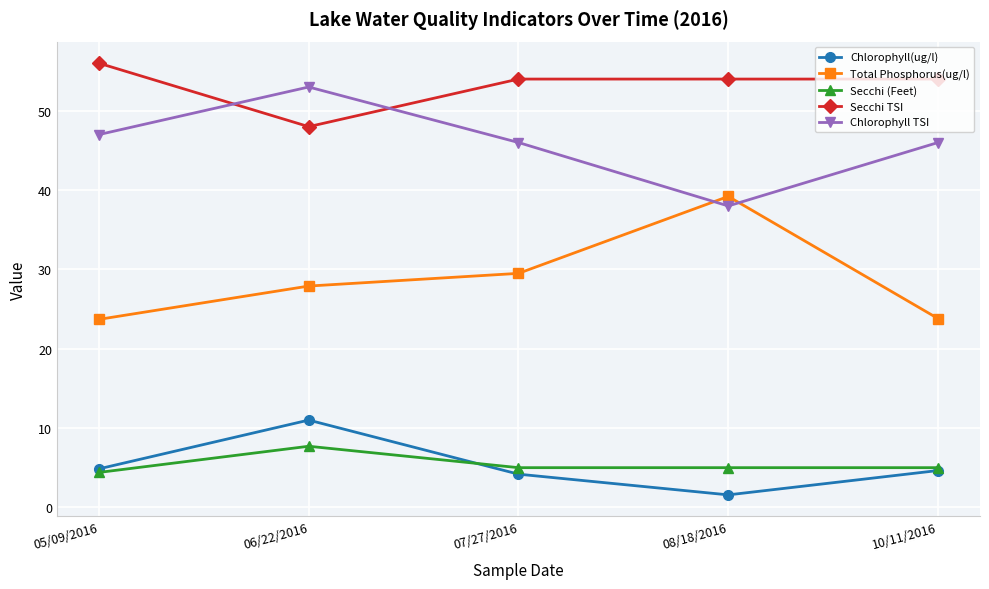

True or false: Secchi TSI has more than 1 interior local peaks.

False